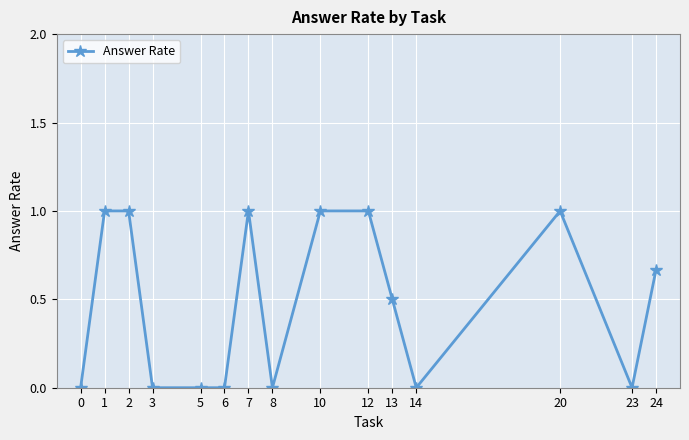

What is the maximum value shown in the chart?

1.0